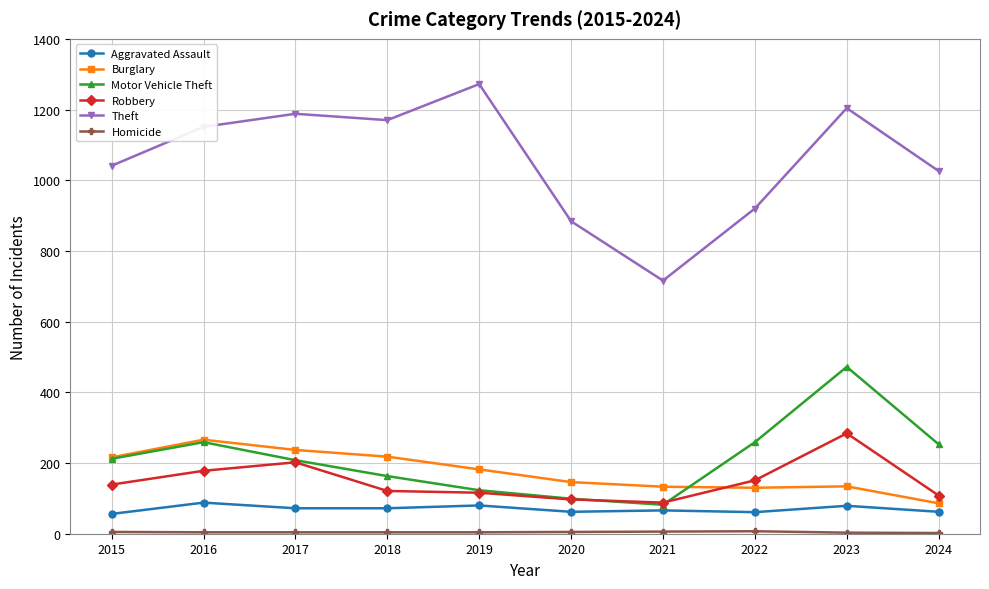

The Robbery series shows 121 at 2018. True or false?

True